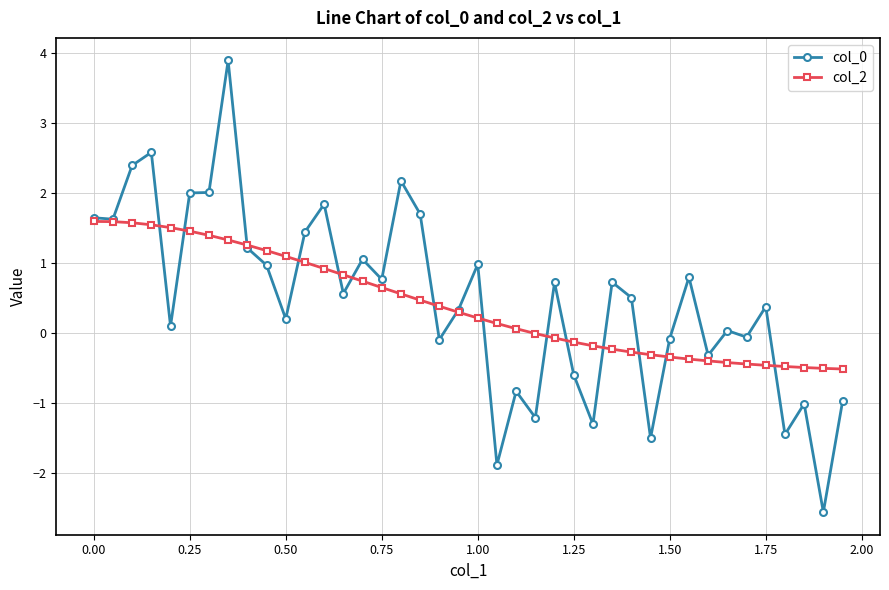

What is the difference between the second highest and second lowest values in the col_2 series?

2.1